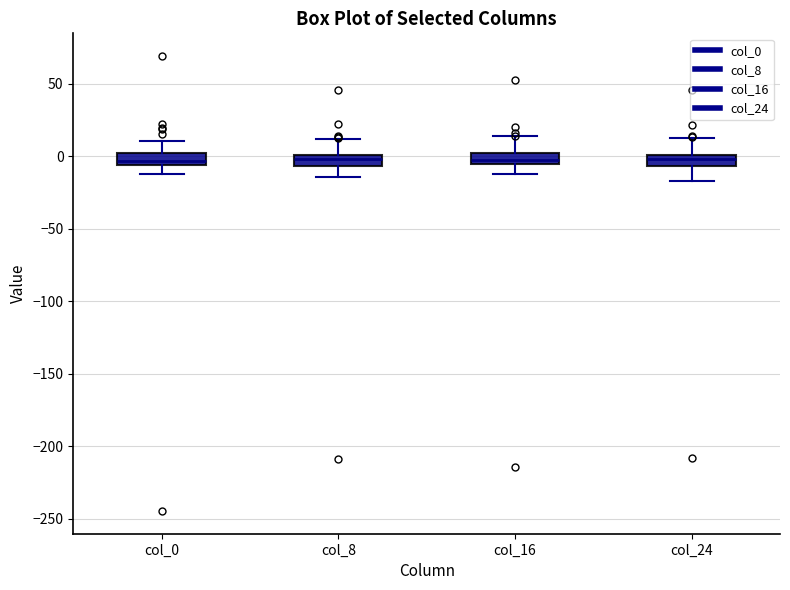

Reading left to right, transcribe this box plot: for each box, give where its median line is, the range the box spans, and where its two whiskers end, as read against the y-axis. The values are not printed on the chart, so give them approximately, as read against the axis.

col_0: median -5 (just above the box's lower edge), box -5 to 0, whiskers -10 to 10
col_8: median 0 (inside the box), box -5 to 0, whiskers -15 to 10
col_16: median -5 (just above the box's lower edge), box -5 to 5, whiskers -10 to 15
col_24: median 0 (inside the box), box -5 to 0, whiskers -15 to 15